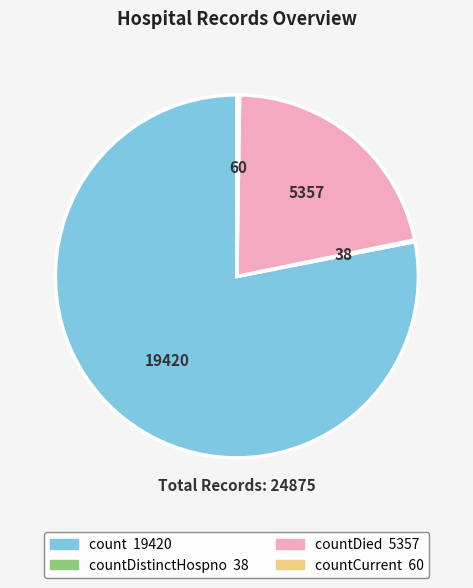

Which category has the biggest portion of the pie?

count